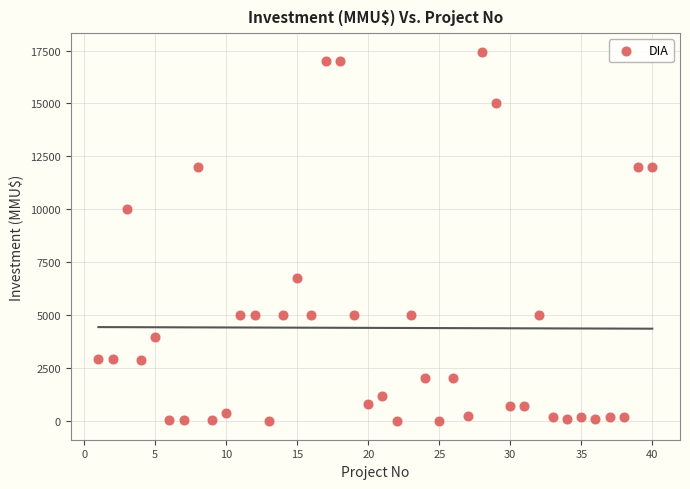

What is the range of Y values (max minus min)?

17447